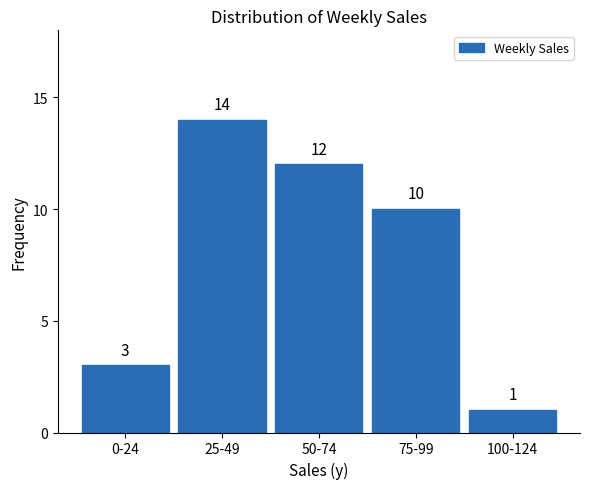

Reading right to left, what are all the values shown in this chart?

1	10	12	14	3